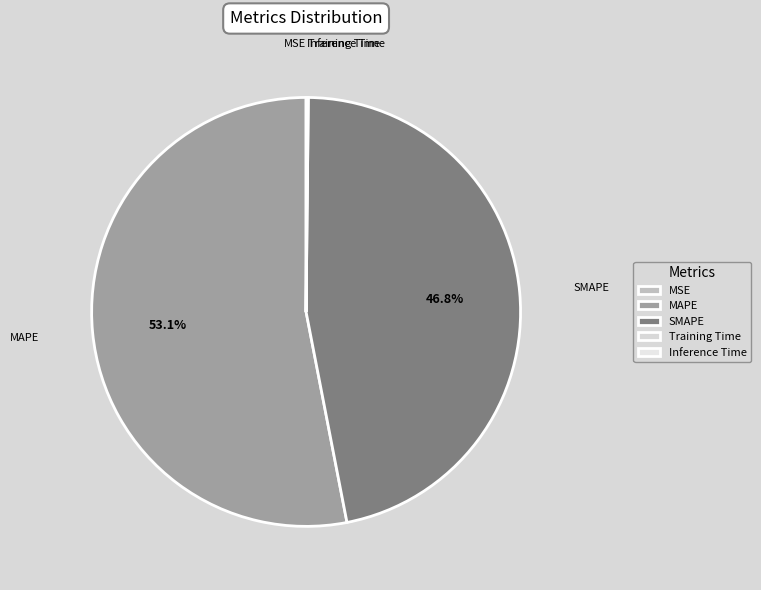

Which category has the biggest portion of the pie?

MAPE